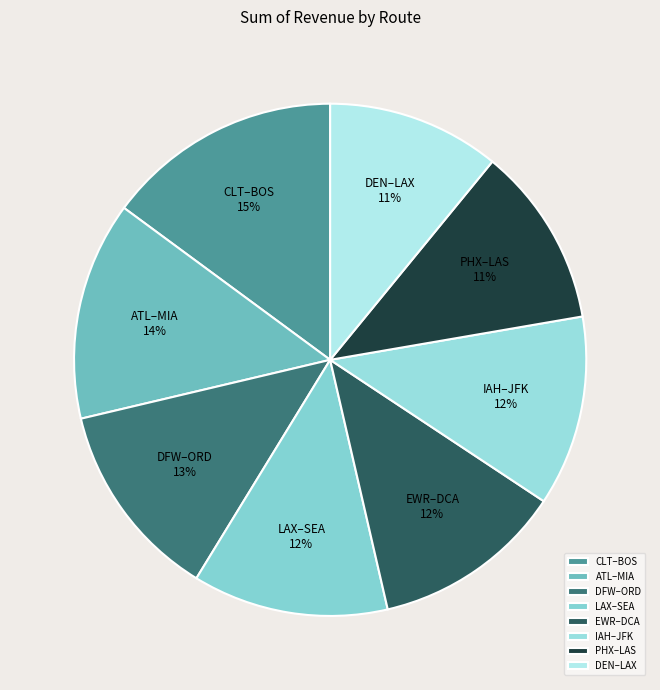

Combined, do PHX–LAS and EWR–DCA account for over 50%?

No